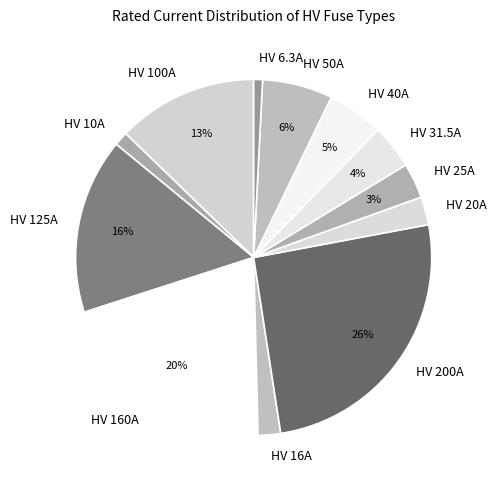

Between HV 200A and HV 40A, which is larger?

HV 200A